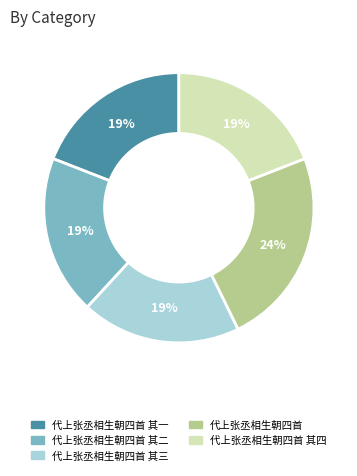

To the nearest percent, what is the average slice percentage?

20%